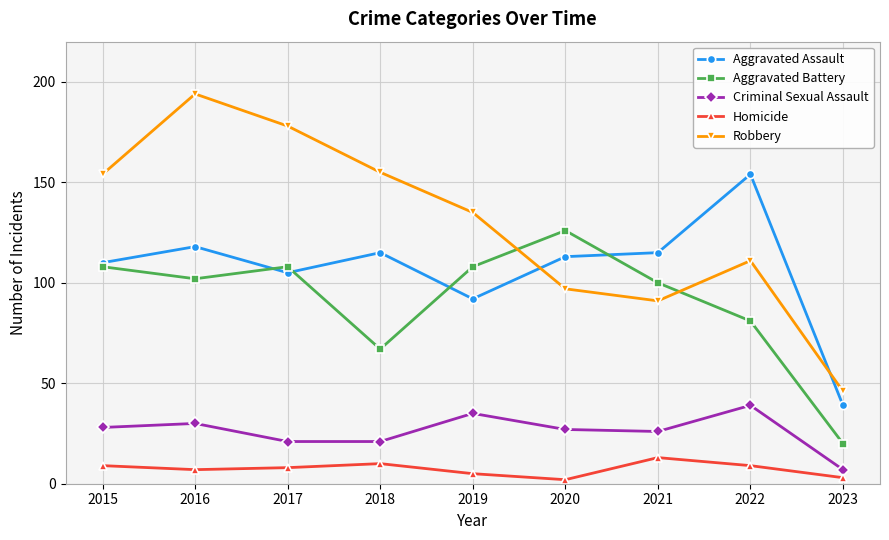

True or false: Aggravated Assault and Criminal Sexual Assault cross at least once.

False